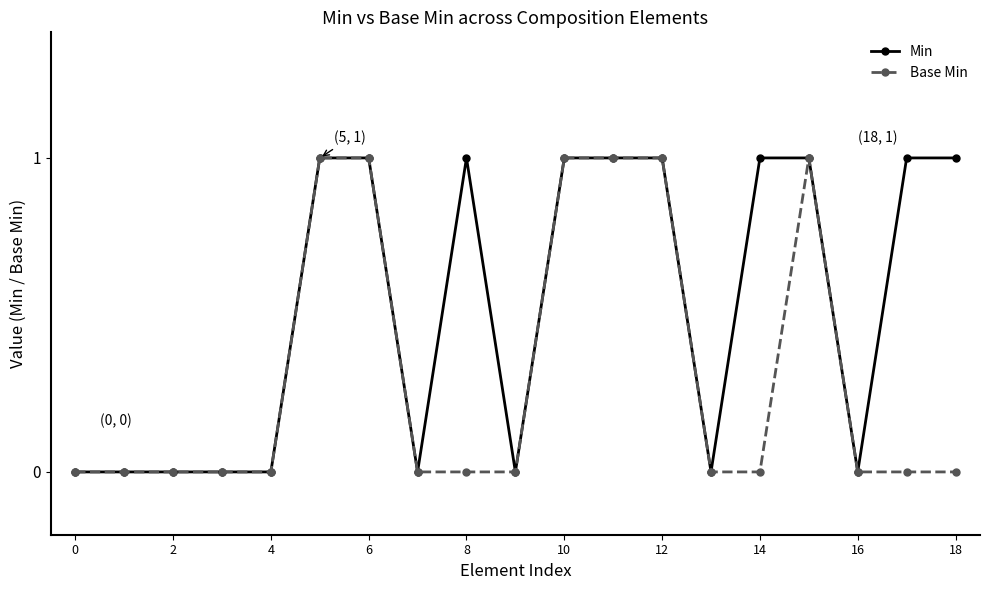

Rank the series by their average value, from highest to lowest.

Min, Base Min